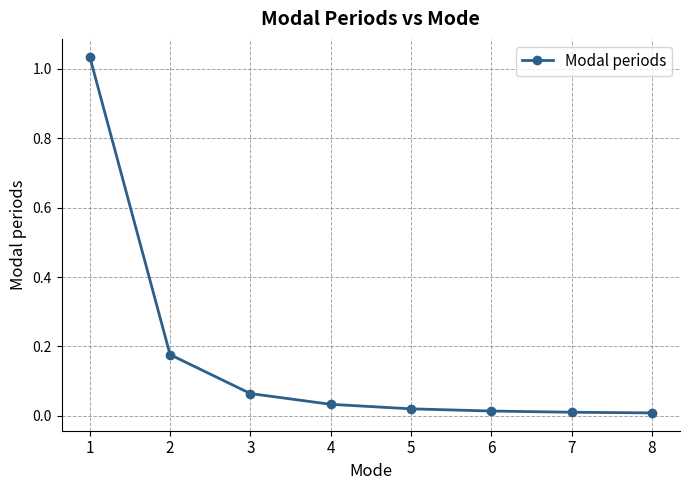

Between 8 and 1, which is larger?

1